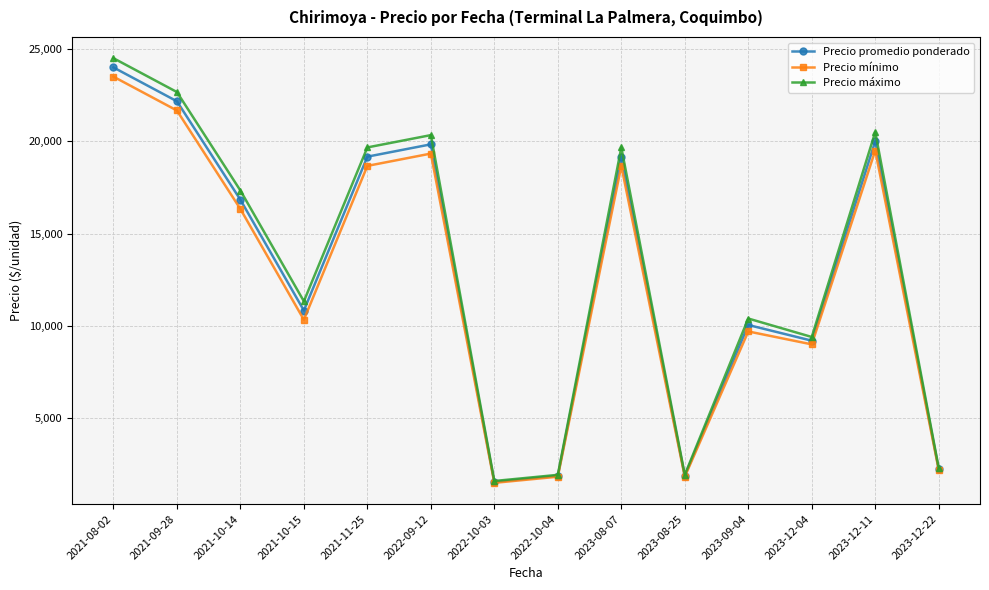

Rank the series at 2021-10-14 from highest to lowest value.

Precio máximo, Precio promedio ponderado, Precio mínimo